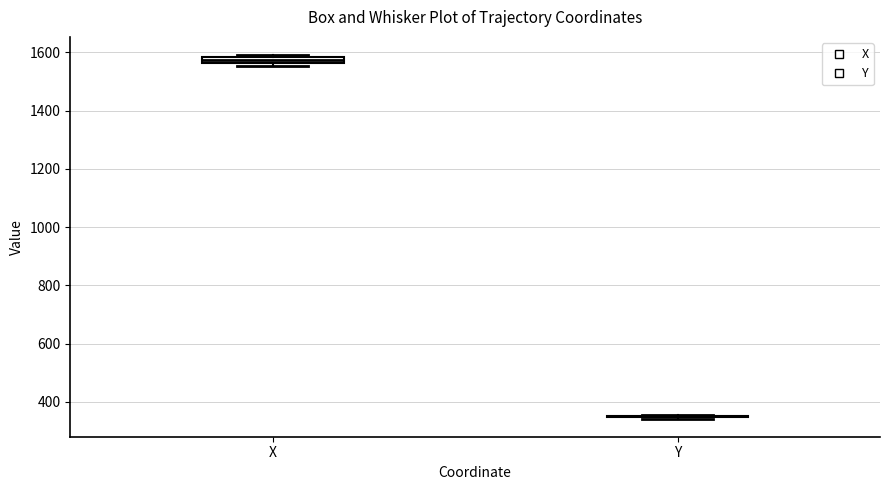

Where is the upper edge of the box for X on the y-axis? The values are not printed on the chart, so give them approximately, as read against the axis.

1580